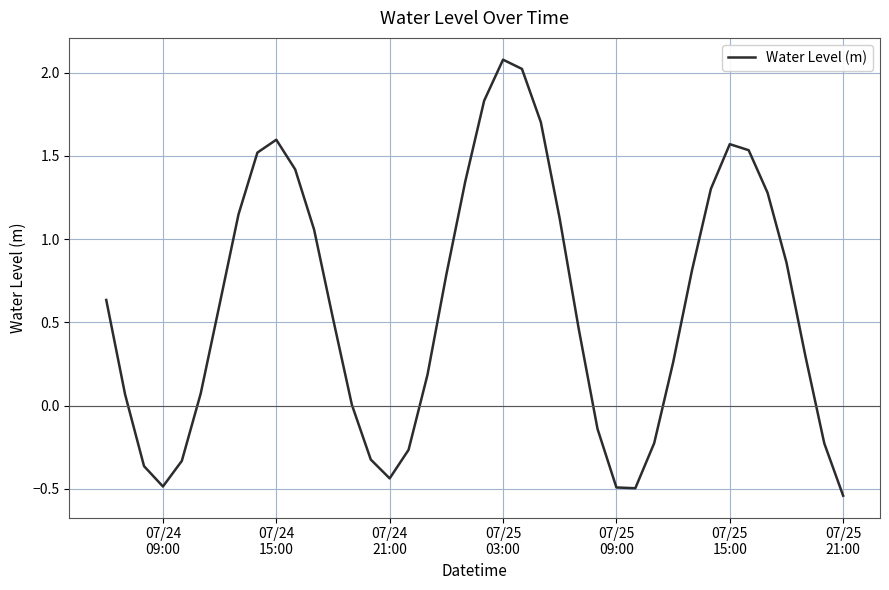

What is the greatest value displayed?

2.1